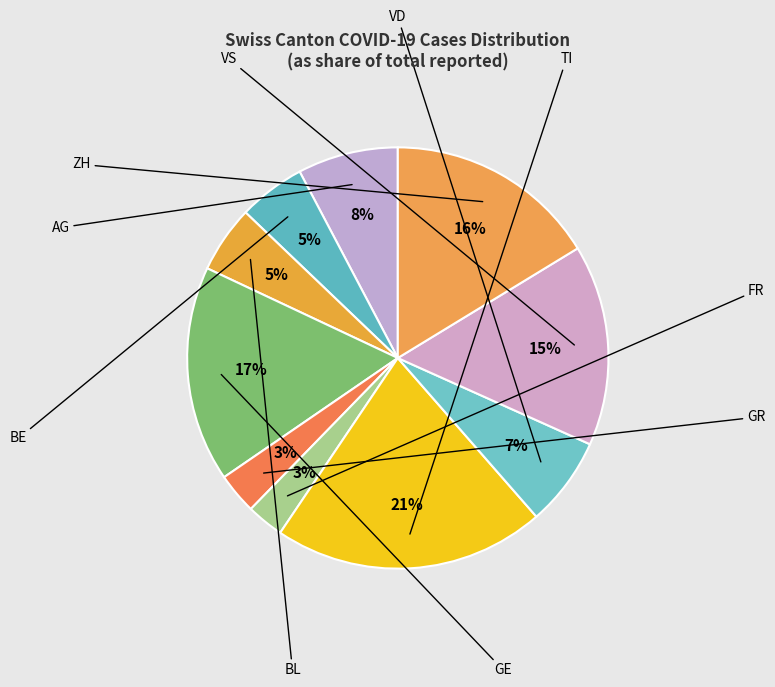

Count the number of slices in the pie.

10